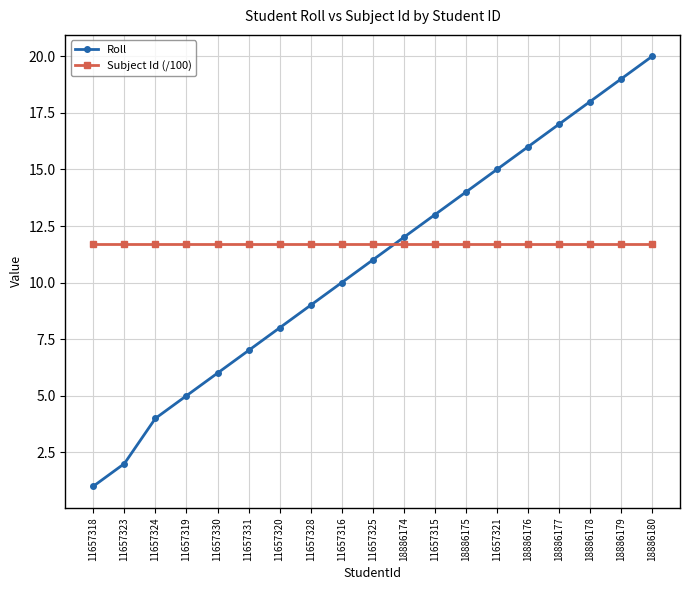

What value does the Subject Id (/100) series have at 11657330?

11.7